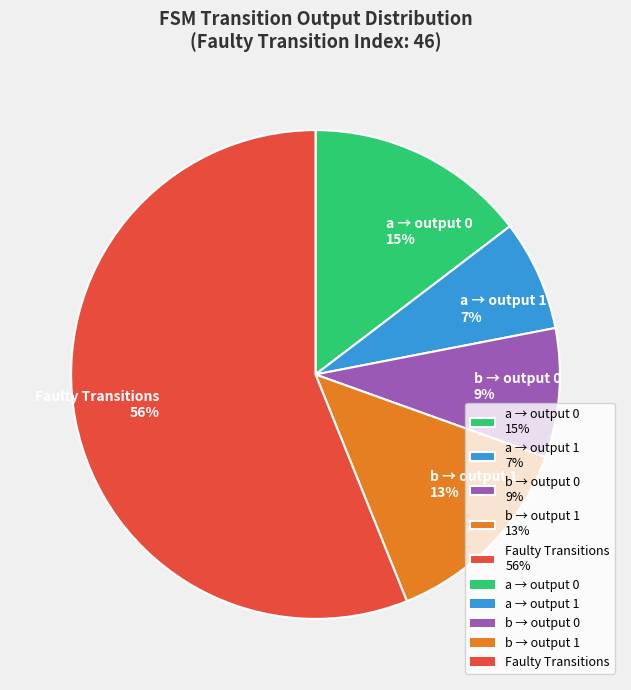

To the nearest percent, what is the difference between the largest and smallest slice percentages?

49%